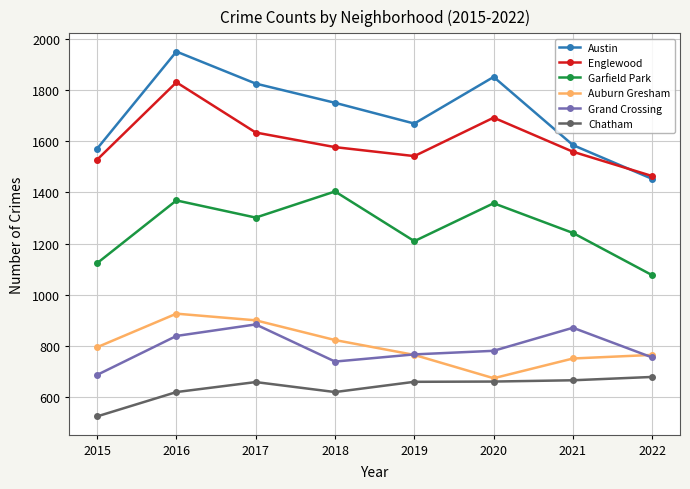

Which category has the highest value in the Englewood series?

2016